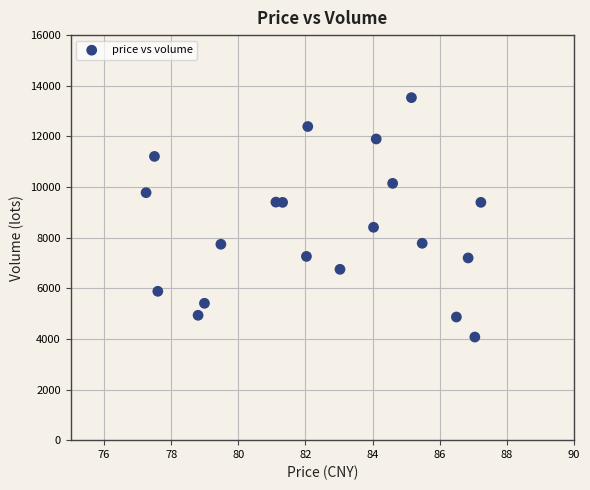

What Y value in the scatter plot is closest to 8801?

8409